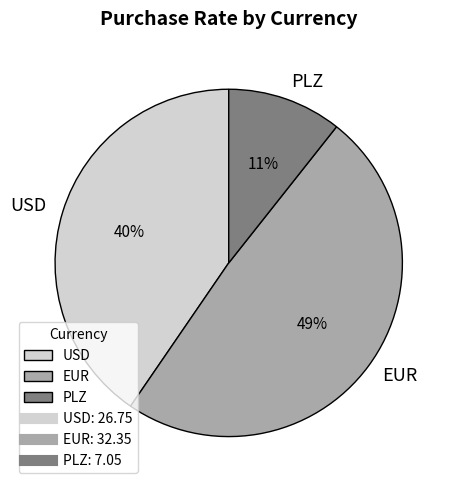

Combined, do USD and EUR account for over 50%?

Yes